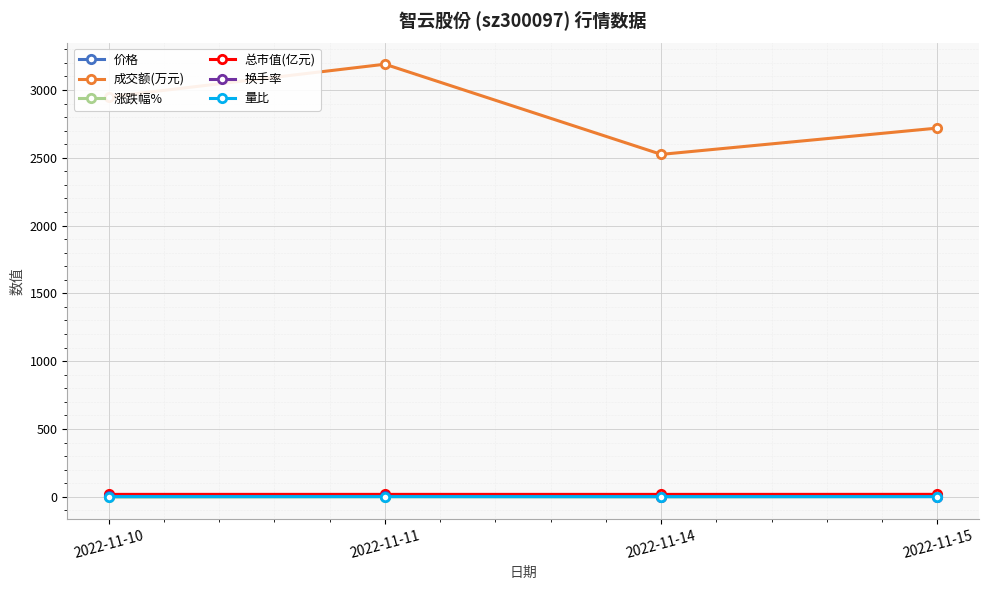

The 量比 series shows 0.9 at 2022-11-11. True or false?

True